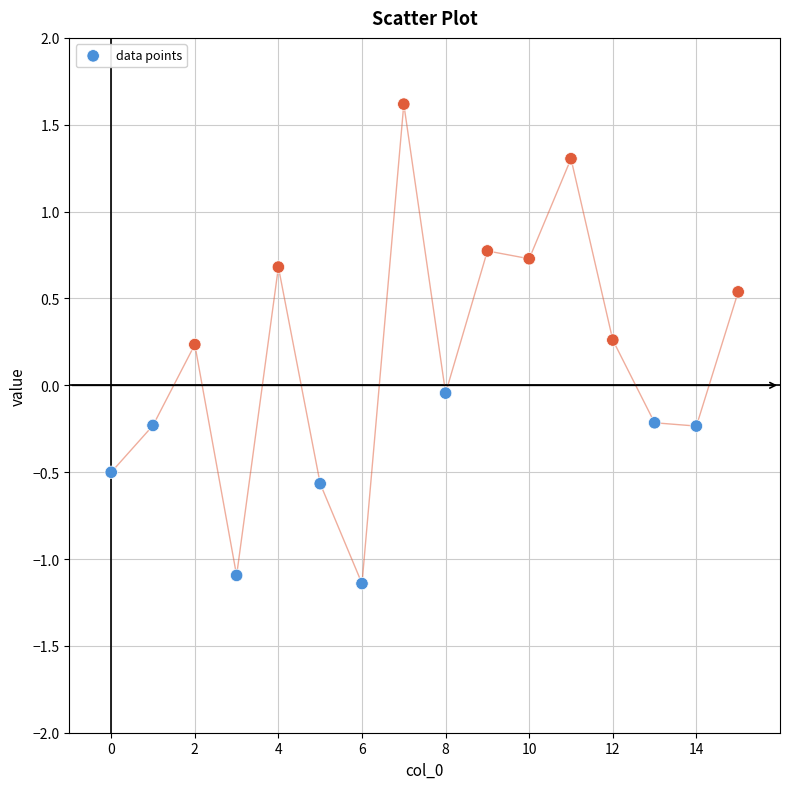

What is the range of Y values (max minus min)?

2.8